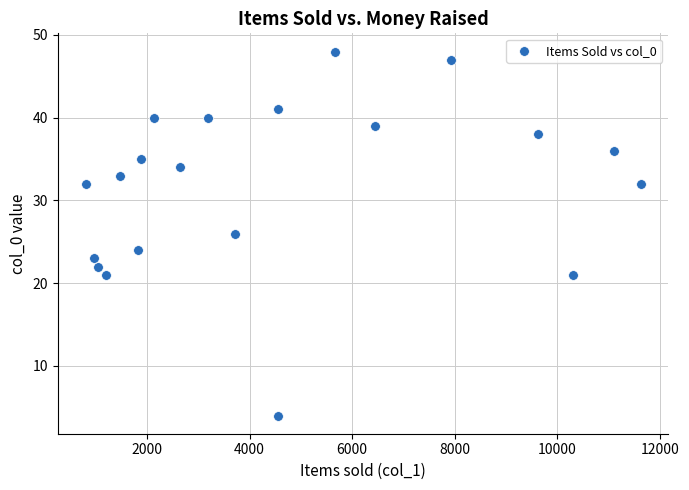

What is the range of X values (max minus min)?

10830